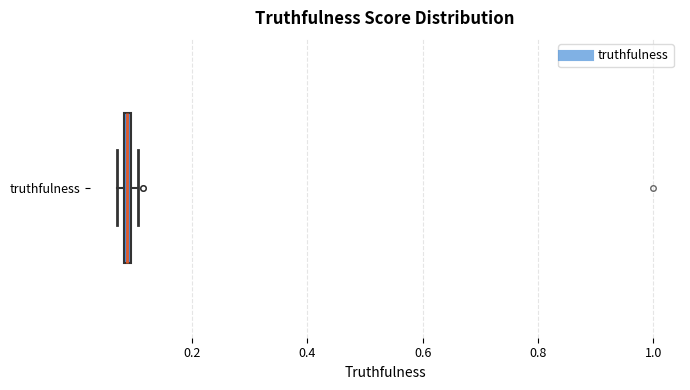

Where is the left edge of the box for truthfulness on the x-axis? The values are not printed on the chart, so give them approximately, as read against the axis.

0.08